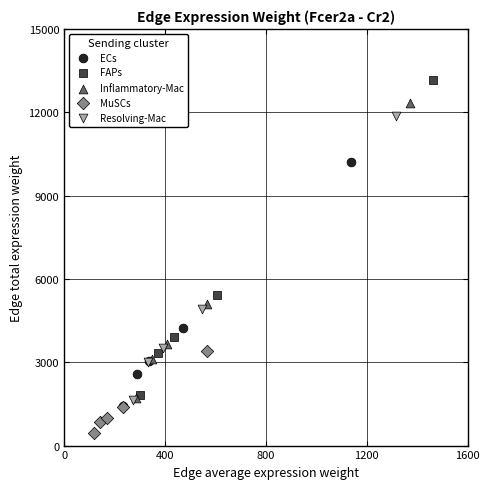

Which series has the widest spread of Y values?

FAPs